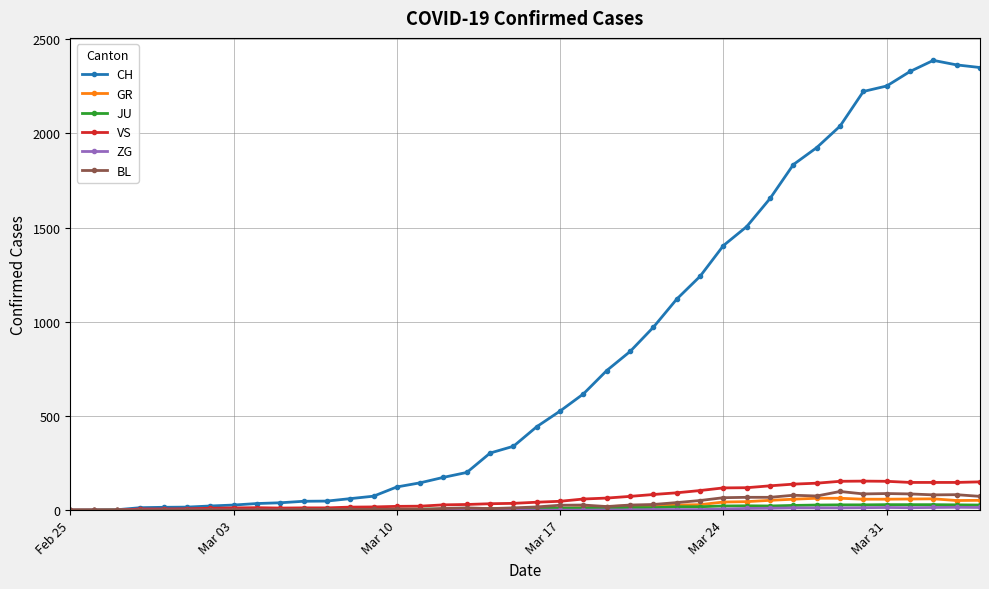

Which series has the widest spread of values?

CH